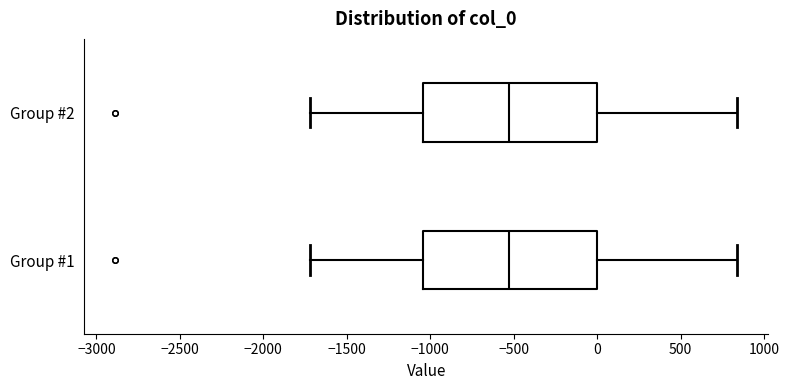

Reading bottom to top, read every box against the x-axis: the position of its median line, the range the box covers, and the ends of its whiskers. The values are not printed on the chart, so give them approximately, as read against the axis.

Group #1: median -550, box -1050 to 0, whiskers -1700 to 850
Group #2: median -550, box -1050 to 0, whiskers -1700 to 850